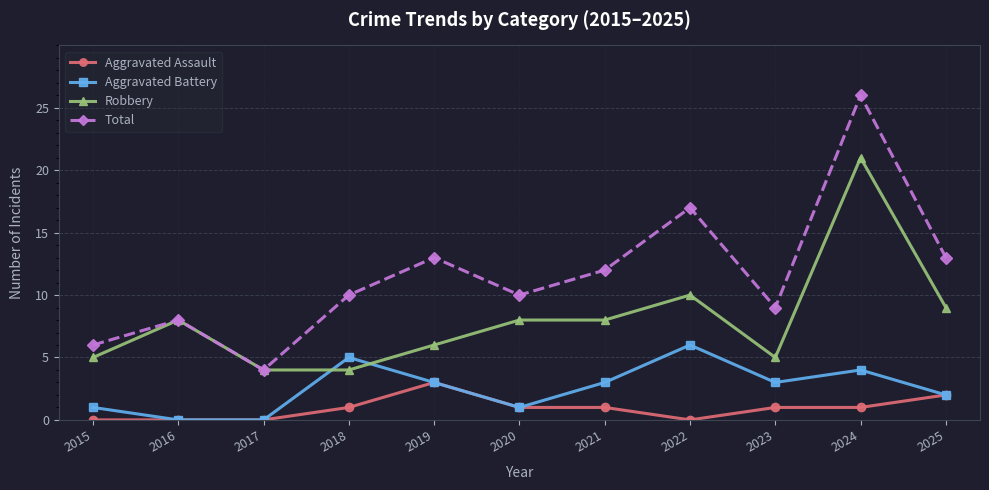

Reading left to right, extract all data points from this chart.

Aggravated Assault: 0	0	0	1	3	1	1	0	1	1	2
Aggravated Battery: 1	0	0	5	3	1	3	6	3	4	2
Robbery: 5	8	4	4	6	8	8	10	5	21	9
Total: 6	8	4	10	13	10	12	17	9	26	13